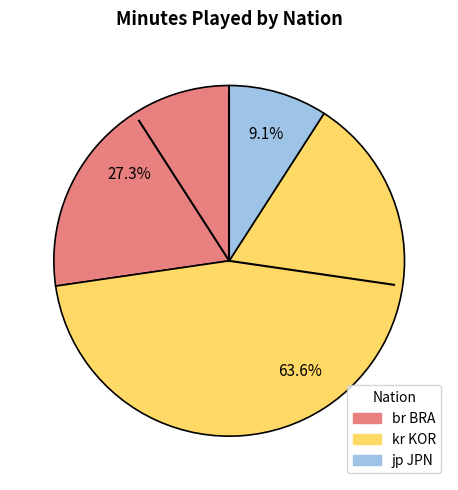

Is there any slice that represents more than half of the pie?

Yes